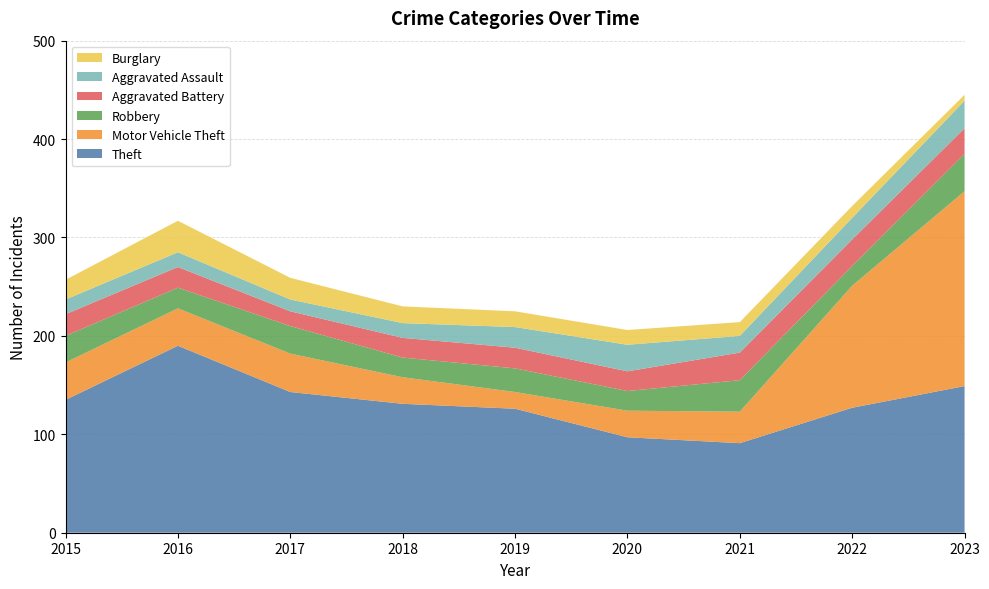

Reading left to right, list all the values displayed in this chart.

Theft: 2015=135	2016=190	2017=143	2018=131	2019=126	2020=97	2021=91	2022=127	2023=149
Motor Vehicle Theft: 2015=38	2016=38	2017=39	2018=27	2019=17	2020=27	2021=32	2022=124	2023=198
Robbery: 2015=27	2016=21	2017=28	2018=20	2019=24	2020=20	2021=32	2022=20	2023=38
Aggravated Battery: 2015=22	2016=21	2017=15	2018=20	2019=21	2020=20	2021=28	2022=27	2023=26
Aggravated Assault: 2015=15	2016=15	2017=12	2018=15	2019=21	2020=27	2021=17	2022=22	2023=28
Burglary: 2015=20	2016=32	2017=22	2018=17	2019=16	2020=15	2021=14	2022=12	2023=6